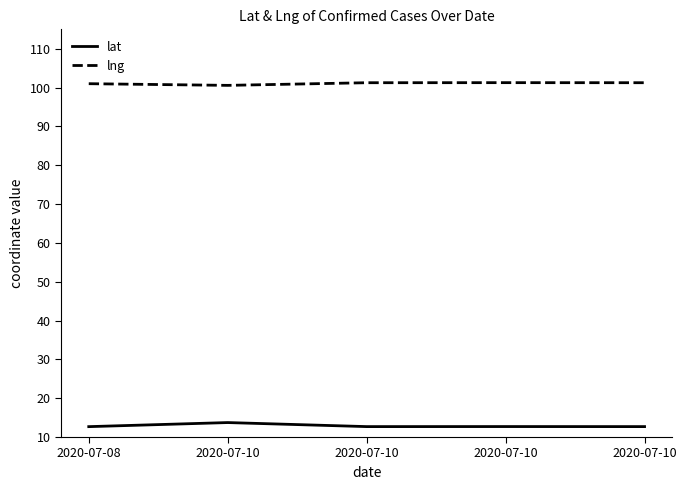

The value of lat at 2020-07-10 is 13.7. True or false?

True